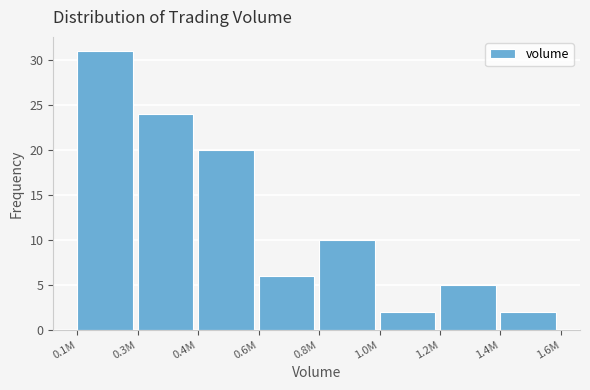

Reading left to right, extract all data points from this chart.

31	24	20	6	10	2	5	2